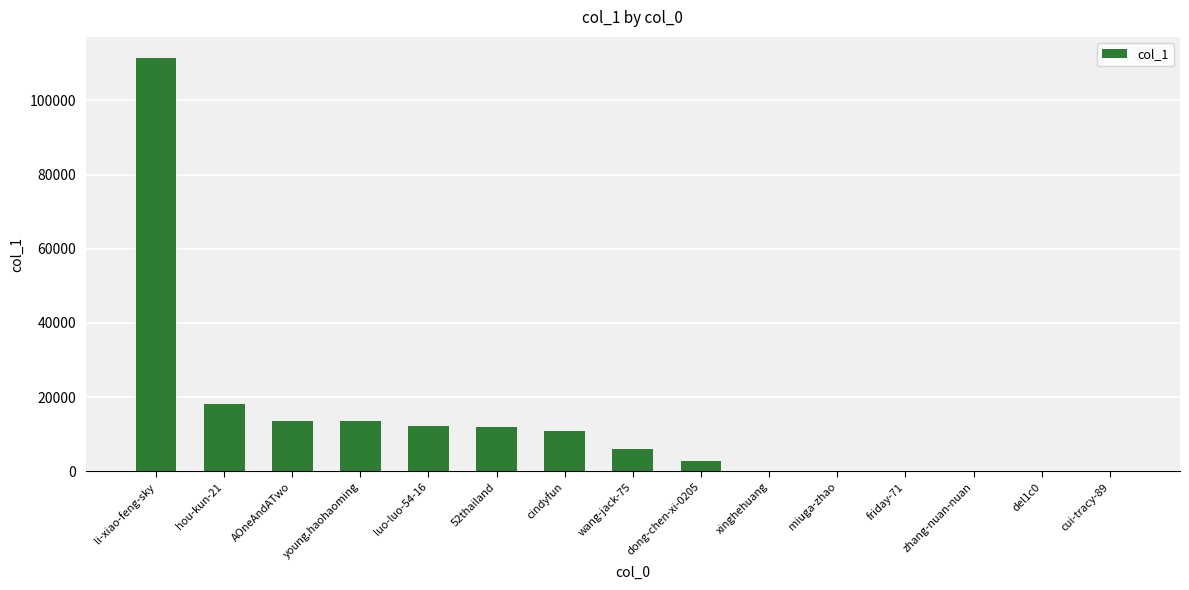

What is the ratio of the value at luo-luo-54-16 to the value at young.haohaoming?

0.9